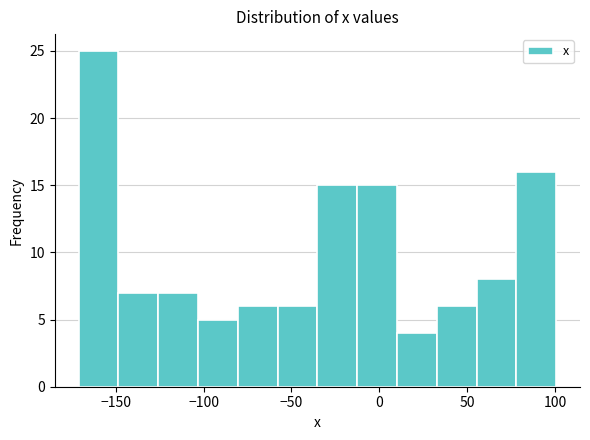

Which range on the x-axis has the tallest bar?

-170 to -150